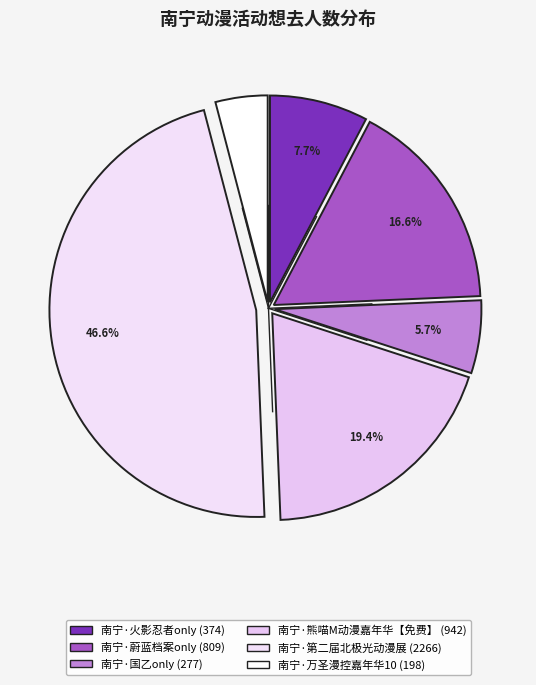

To the nearest percent, what is the difference between the 南宁·第二届北极光动漫展 and 南宁·万圣漫控嘉年华10 slice percentages?

42%